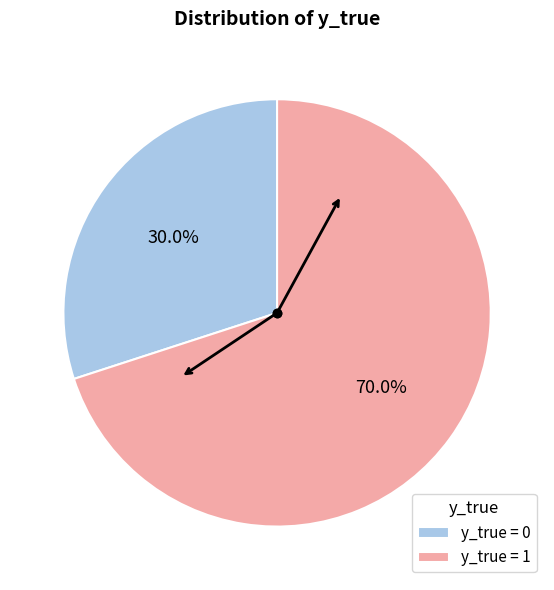

Rank the categories by value from lowest to highest.

y_true = 0, y_true = 1